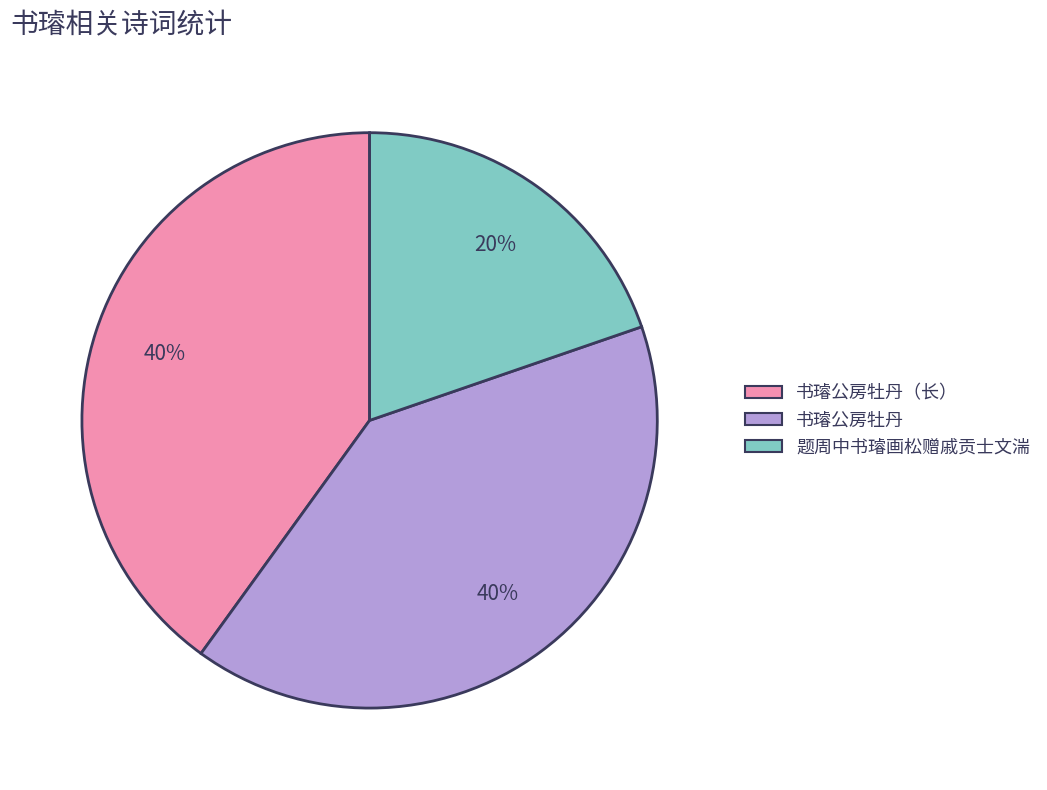

Is there any slice that represents more than half of the pie?

No